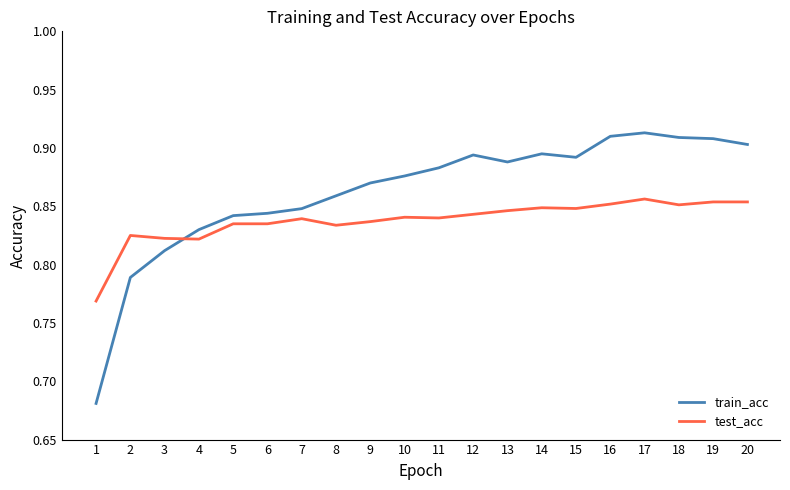

Does the chart display data point markers on the line(s)?

No